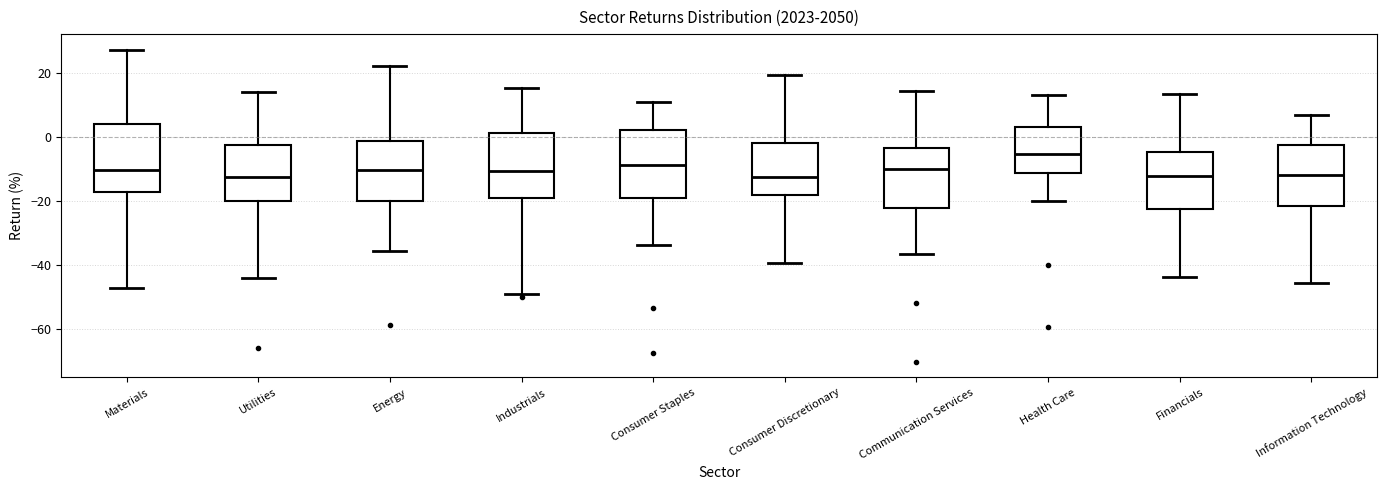

Reading left to right, transcribe this box plot: for each box, give where its median line is, the range the box spans, and where its two whiskers end, as read against the y-axis. The values are not printed on the chart, so give them approximately, as read against the axis.

Materials: median -10, box -18 to 4, whiskers -46 to 28
Utilities: median -12, box -20 to -2, whiskers -44 to 14
Energy: median -10, box -20 to -2, whiskers -36 to 22
Industrials: median -10, box -20 to 2, whiskers -48 to 16
Consumer Staples: median -8, box -18 to 2, whiskers -34 to 12
Consumer Discretionary: median -12, box -18 to -2, whiskers -40 to 20
Communication Services: median -10, box -22 to -4, whiskers -36 to 14
Health Care: median -6, box -12 to 4, whiskers -20 to 14
Financials: median -12, box -22 to -4, whiskers -44 to 14
Information Technology: median -12, box -22 to -2, whiskers -46 to 6